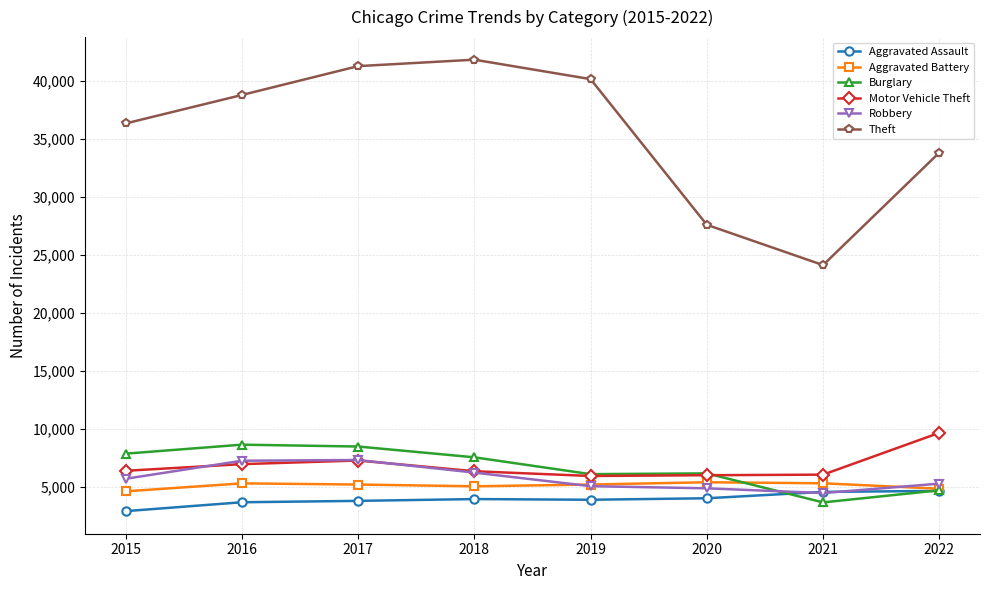

What is the spread (max minus min) of values at 2016?

35084